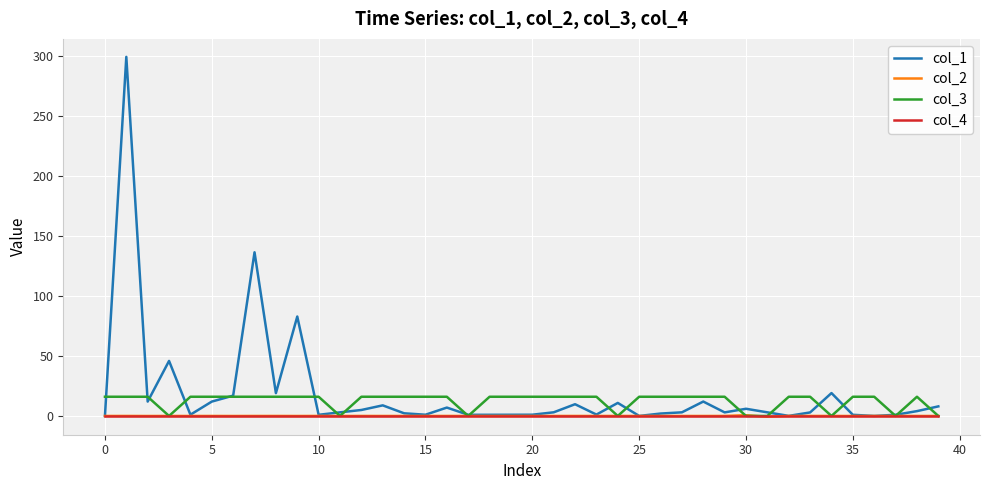

Which series has the widest spread of values?

col_1